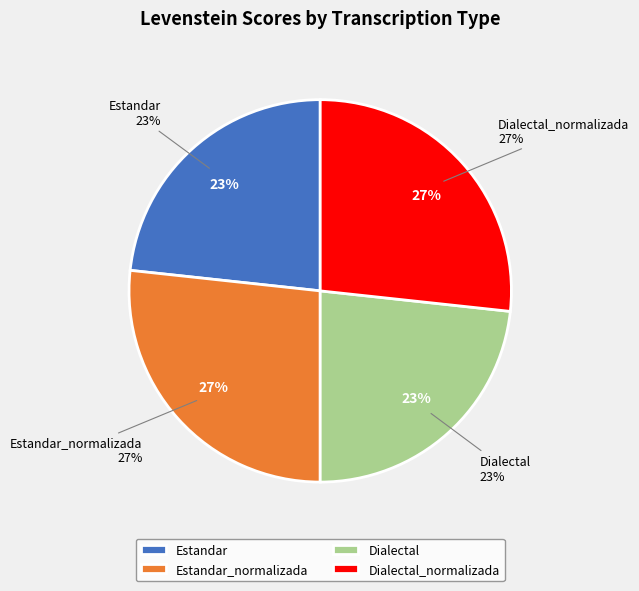

Which category has the biggest portion of the pie?

Estandar_normalizada